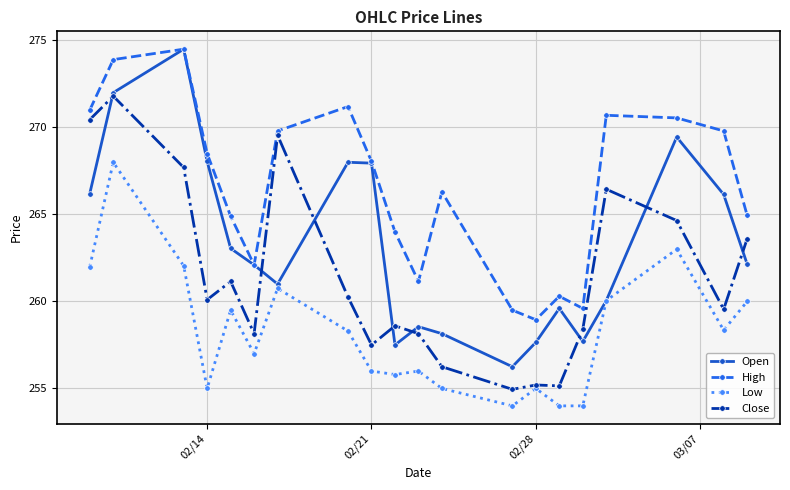

In Open, how many points are lower than both neighbors (excluding endpoints)?

4